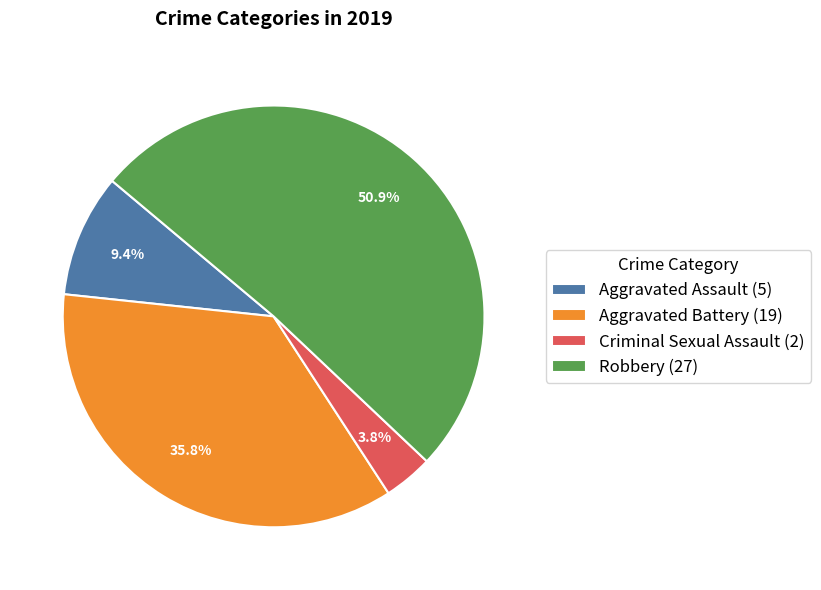

Combined, what portion of the pie is Robbery (27) and Aggravated Assault (5)?

60.4%